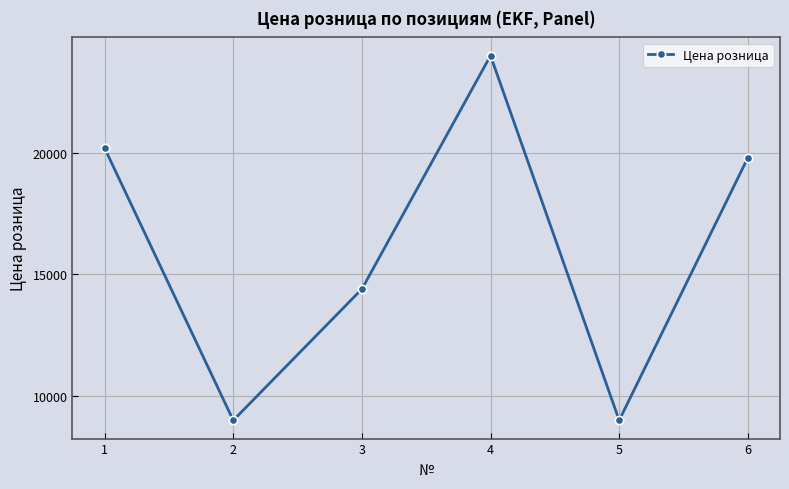

Reading right to left, extract all data points from this chart.

19800	9000	24000	14400	9000	20200